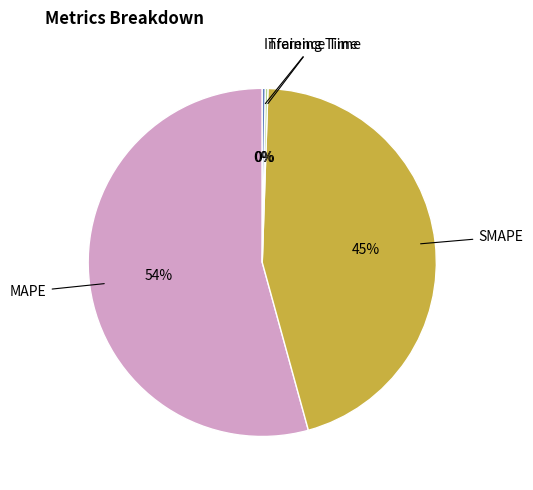

The SMAPE slice represents 45% of the pie. True or false?

True